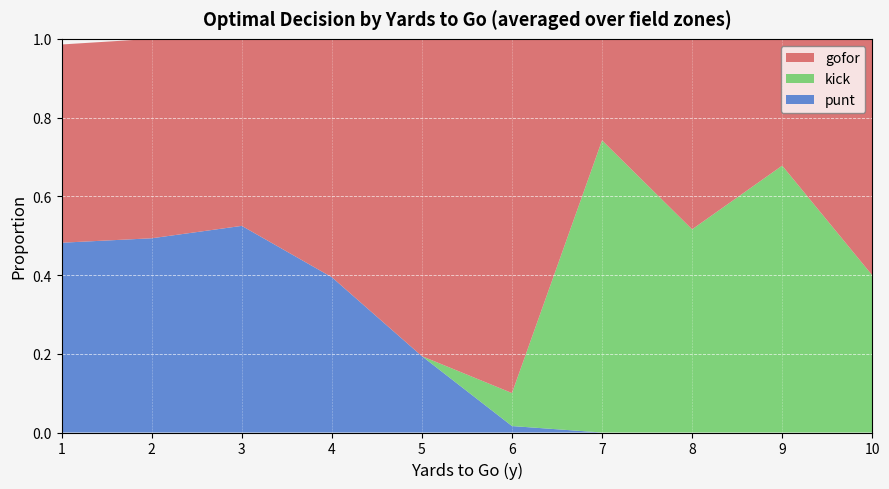

Reading right to left, transcribe all the data shown in this chart.

punt: 0.0	0.0	0.0	0.0	0.0	0.2	0.4	0.5	0.5	0.5
kick: 0.4	0.7	0.5	0.7	0.1	0.0	0.0	0.0	0.0	0.0
gofor: 0.6	0.3	0.5	0.3	0.9	0.8	0.6	0.5	0.5	0.5